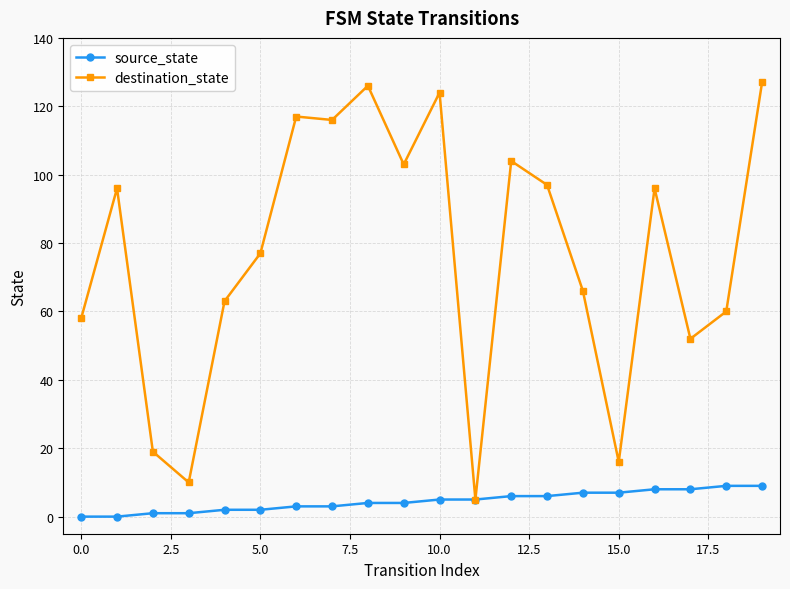

Which series has the largest total across all categories?

destination_state